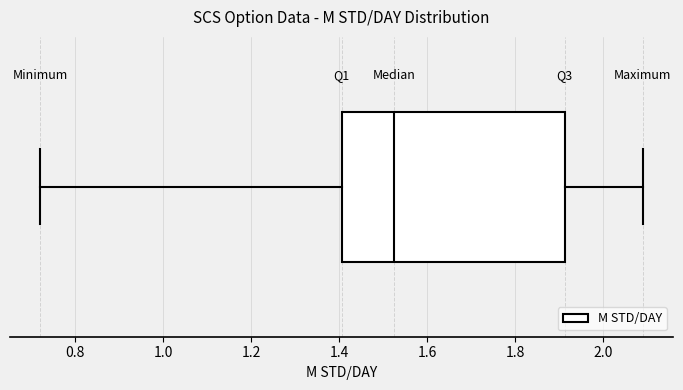

Transcribe this box plot: give where the median line is, the range the box spans, and where the two whiskers end, as read against the x-axis. The values are not printed on the chart, so give them approximately, as read against the axis.

median 1.52, box 1.40 to 1.92, whiskers 0.72 to 2.10